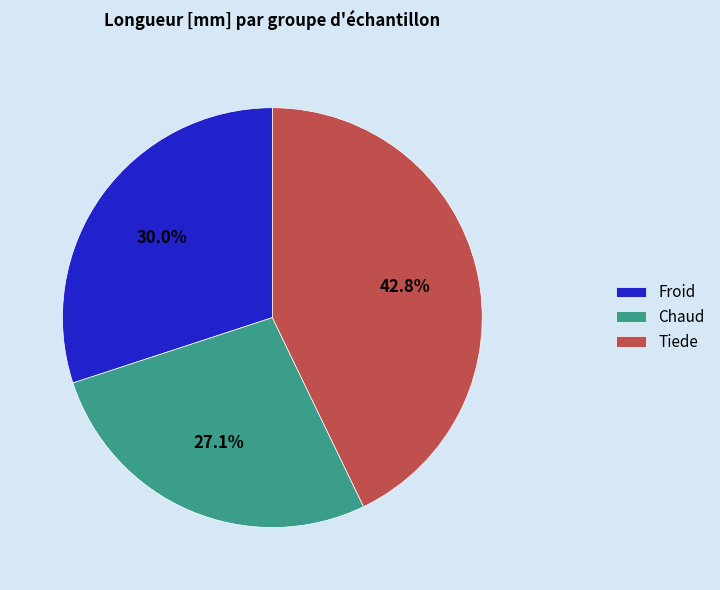

Approximately how many times larger is the value at Froid compared to Tiede?

0.7